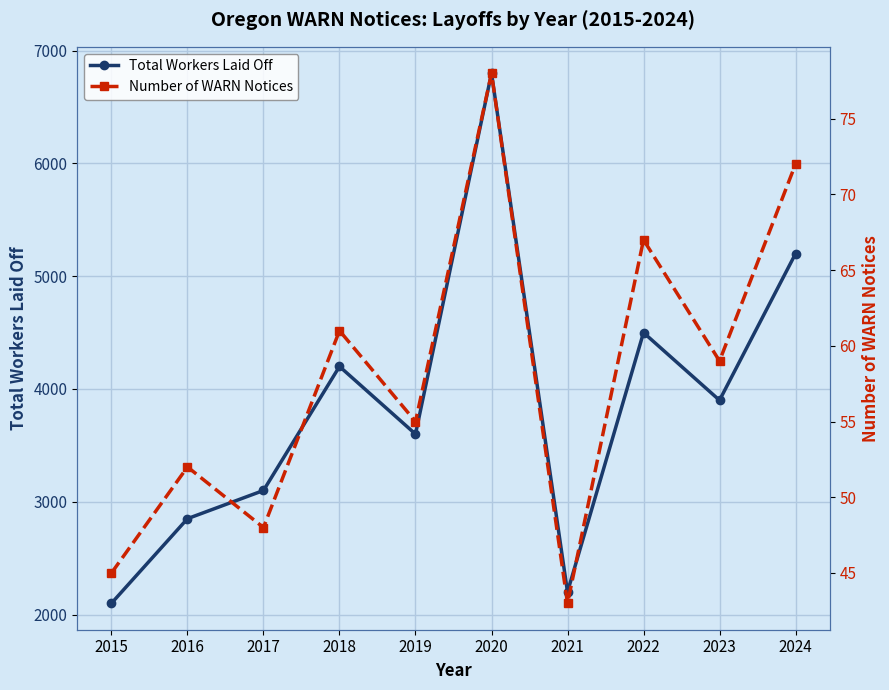

List the series in order of their overall mean, highest first.

Total Workers Laid Off, Number of WARN Notices